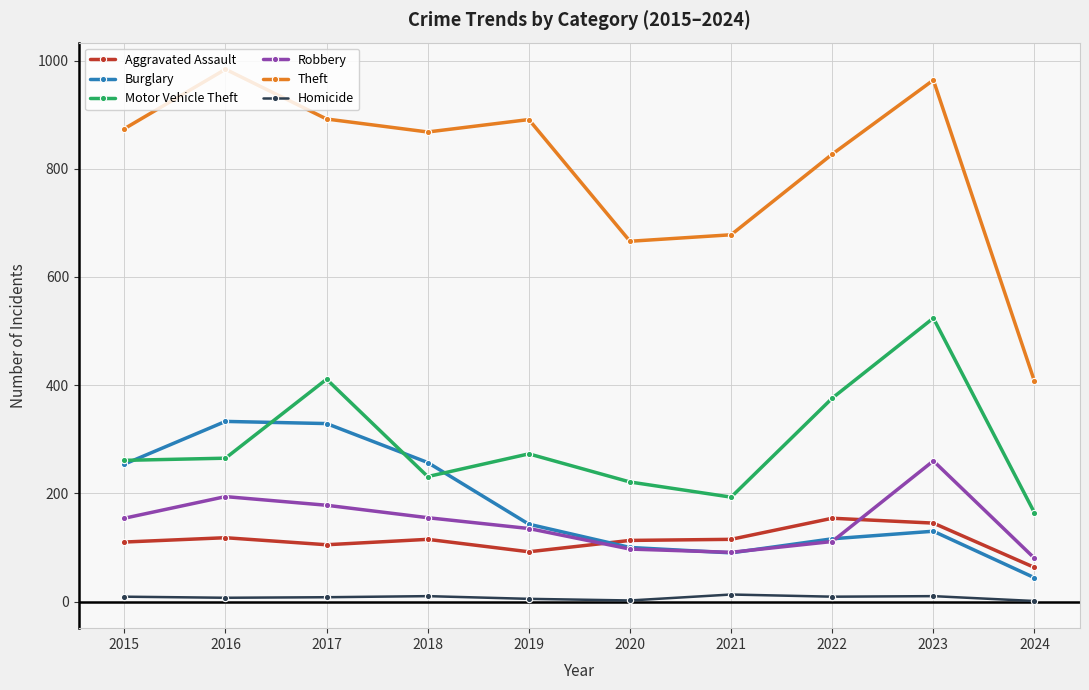

At which label does Aggravated Assault first exceed 115?

2016